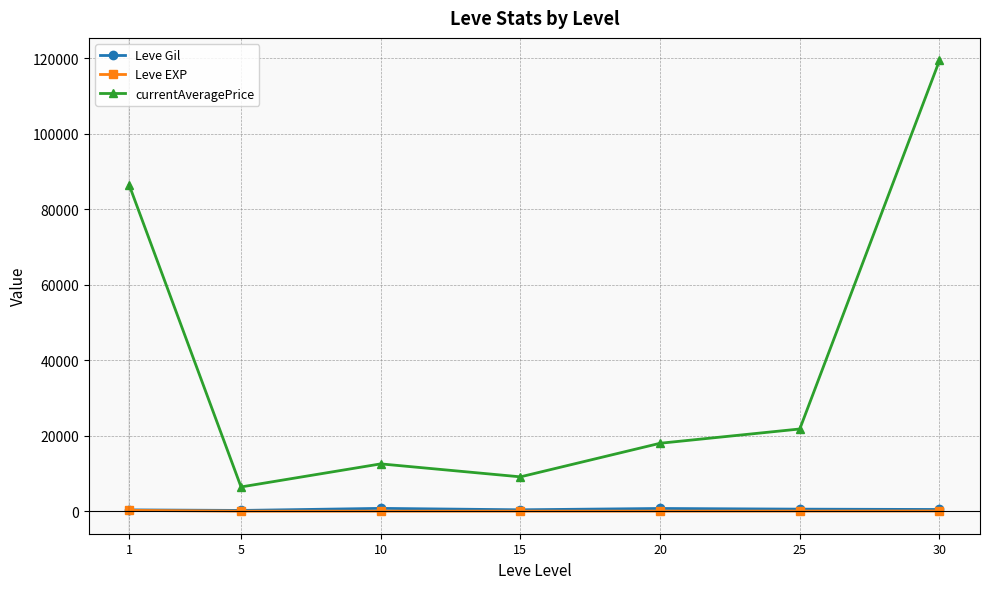

True or false: Leve Gil and currentAveragePrice cross at least once.

False